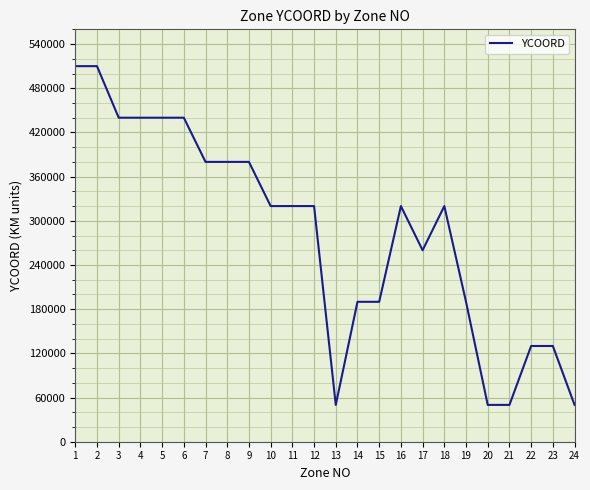

Reading right to left, transcribe all the data shown in this chart.

50000	130000	130000	50000	50000	190000	320000	260000	320000	190000	190000	50000	320000	320000	320000	380000	380000	380000	440000	440000	440000	440000	510000	510000